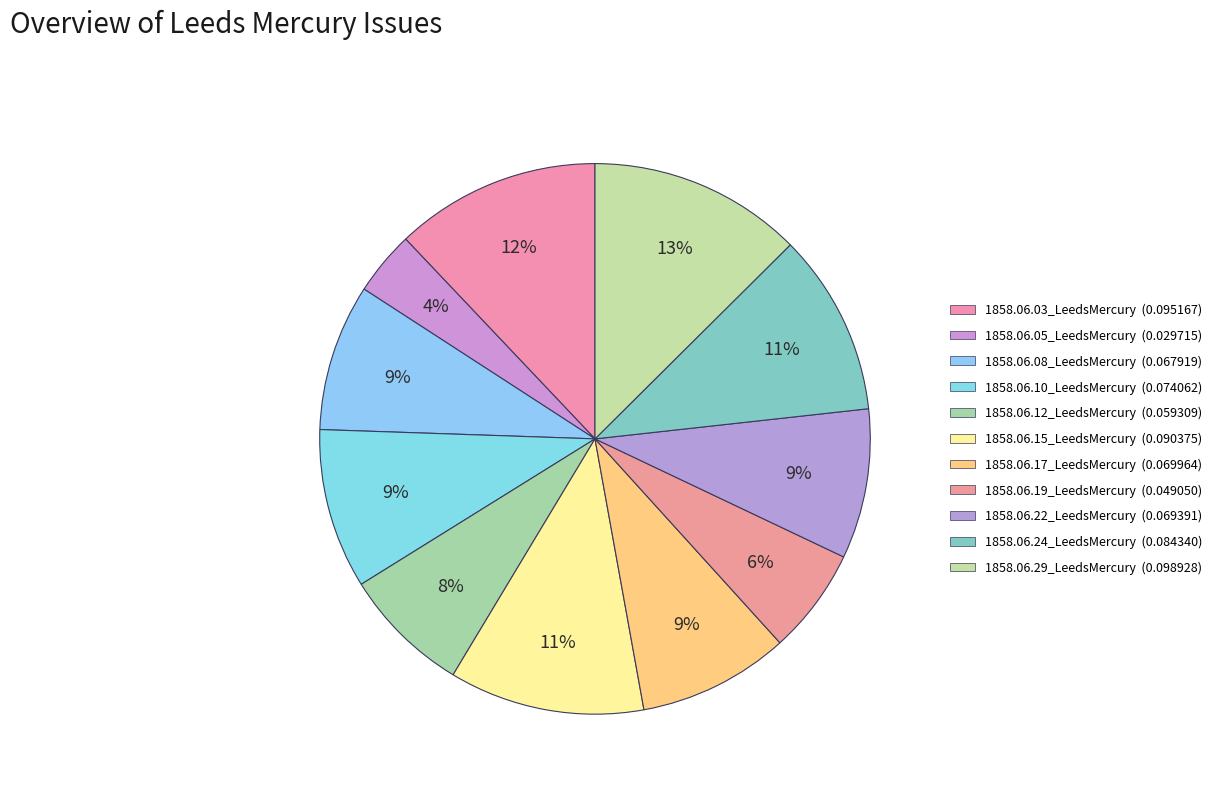

Is there a majority slice in this chart?

No